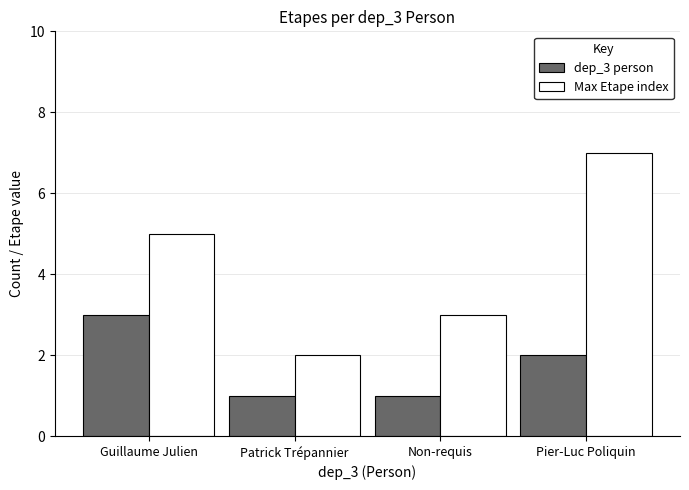

Between Patrick Trépannier and Non-requis, which series saw the biggest shift?

Max Etape index